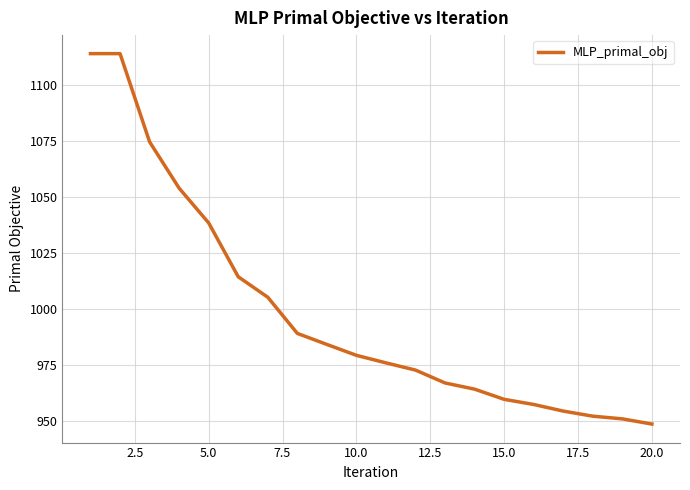

What is the difference between the maximum and minimum values?

165.2